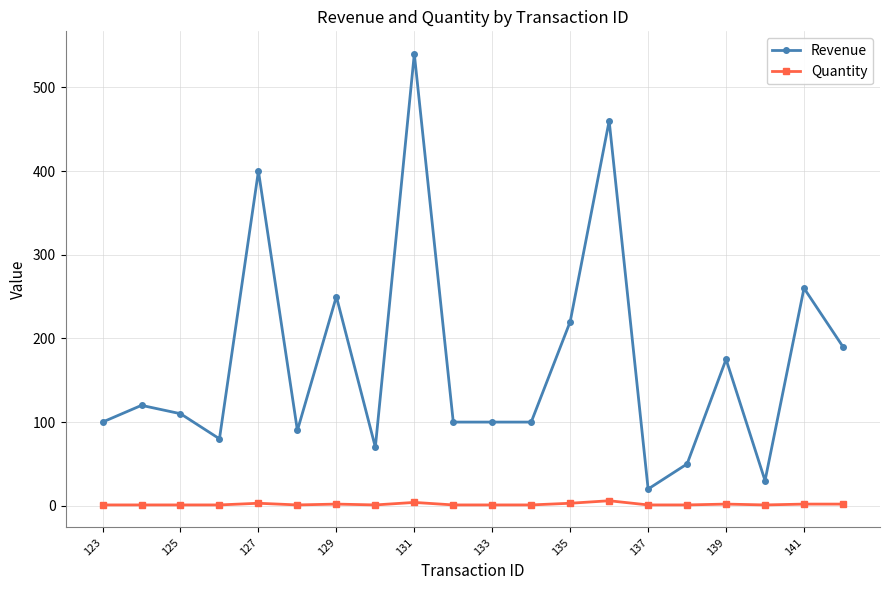

Does the chart have visible grid lines?

Yes